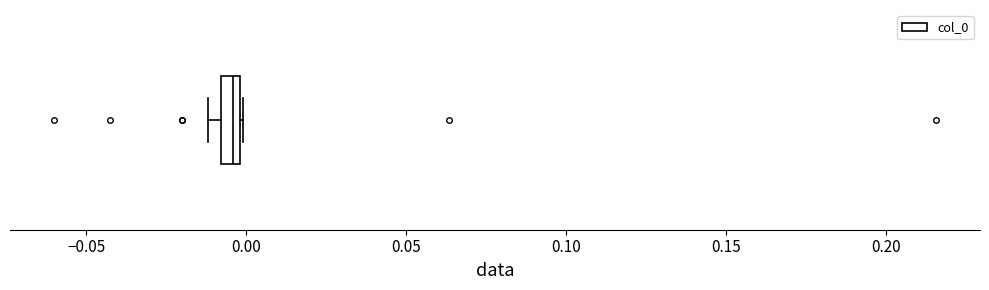

Where is the right edge of the box on the x-axis? The values are not printed on the chart, so give them approximately, as read against the axis.

0.000